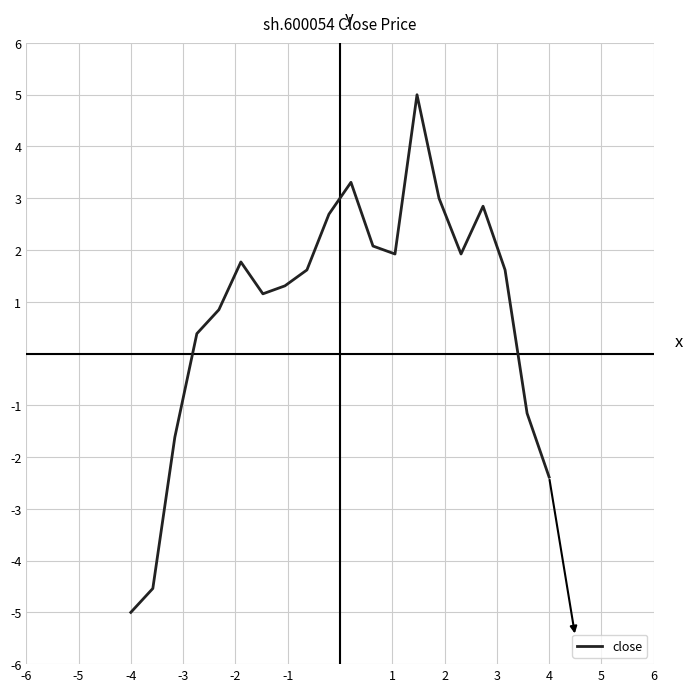

What is the difference between the second highest and minimum values?

8.3